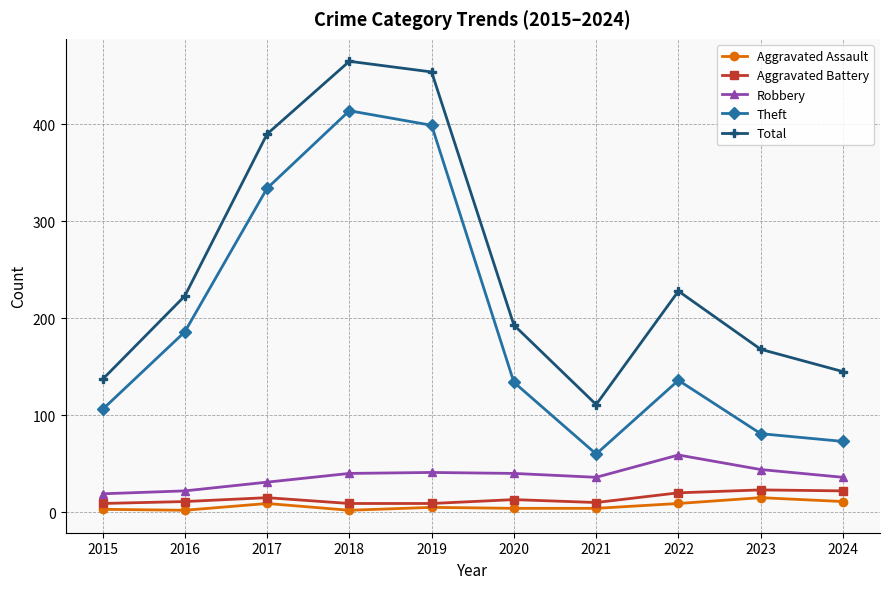

The Theft series shows 196 at 2019. True or false?

False